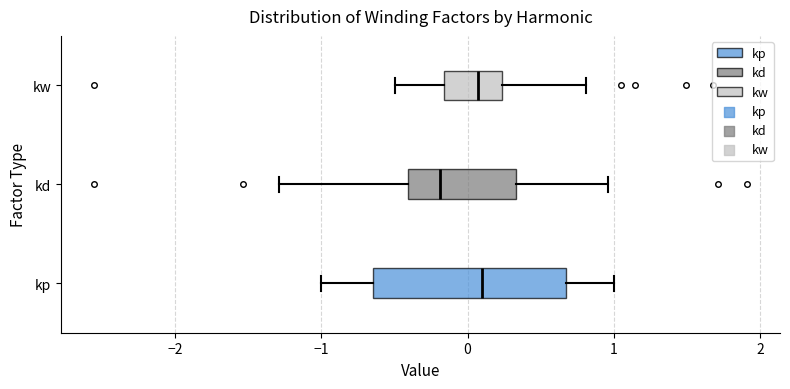

Which box is the widest, from its left edge to its right edge?

kp